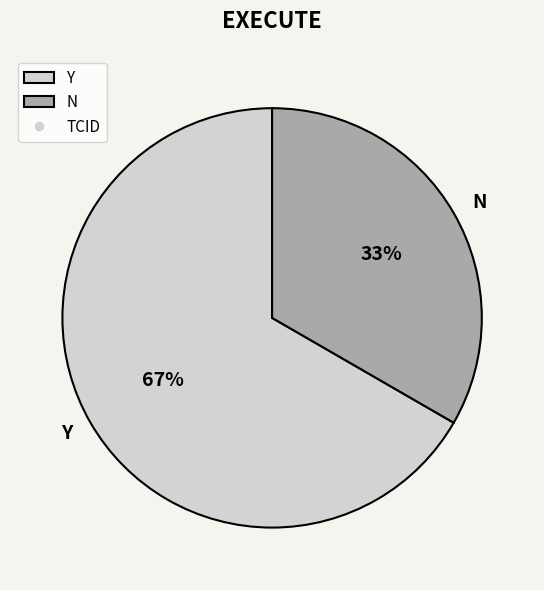

How many slices are in this pie chart?

2